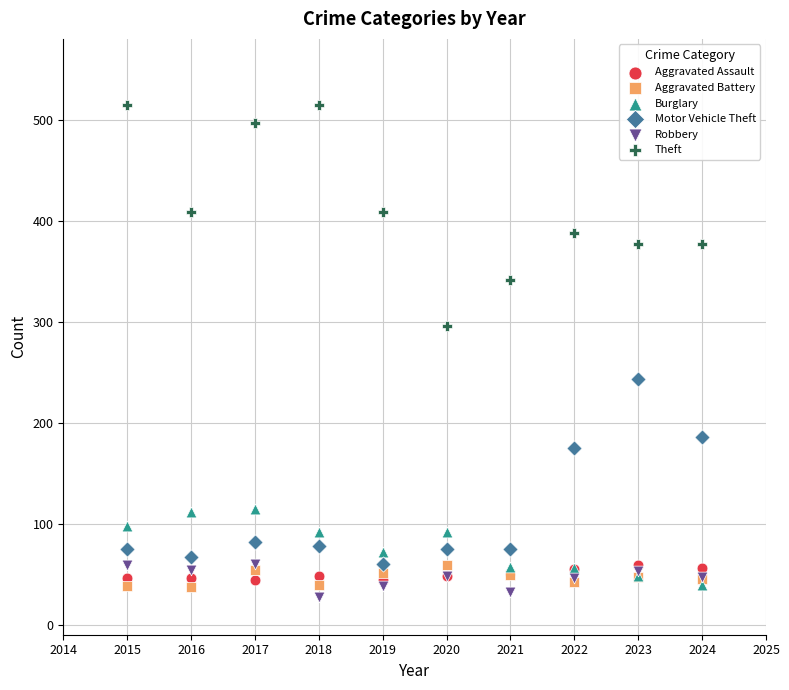

Which series has the widest spread of Y values?

Theft